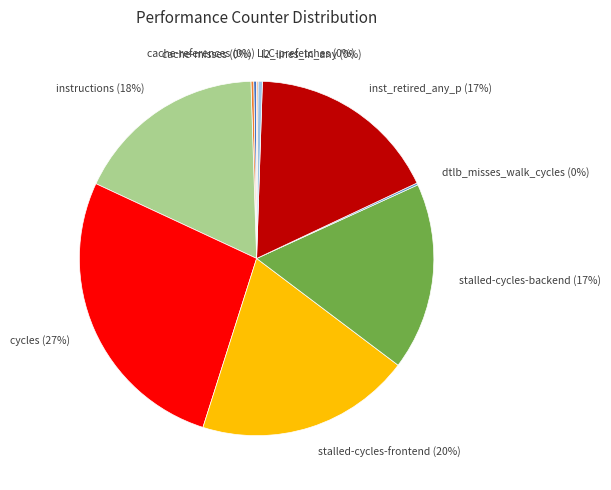

The stalled-cycles-frontend slice represents 31% of the pie. True or false?

False